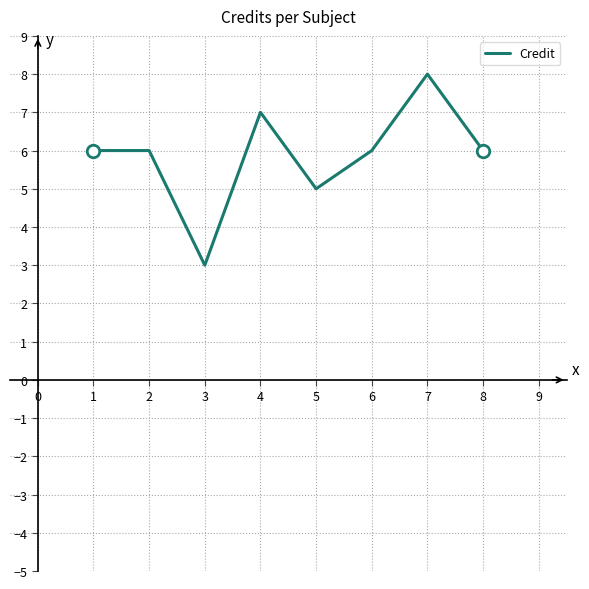

Is it true that the value at 8 is 6?

True